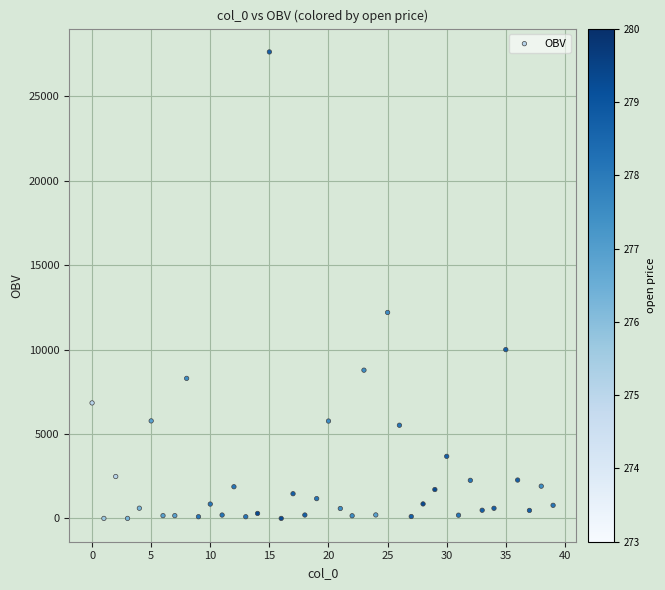

What Y value in the scatter plot is closest to 13818?

12200.4